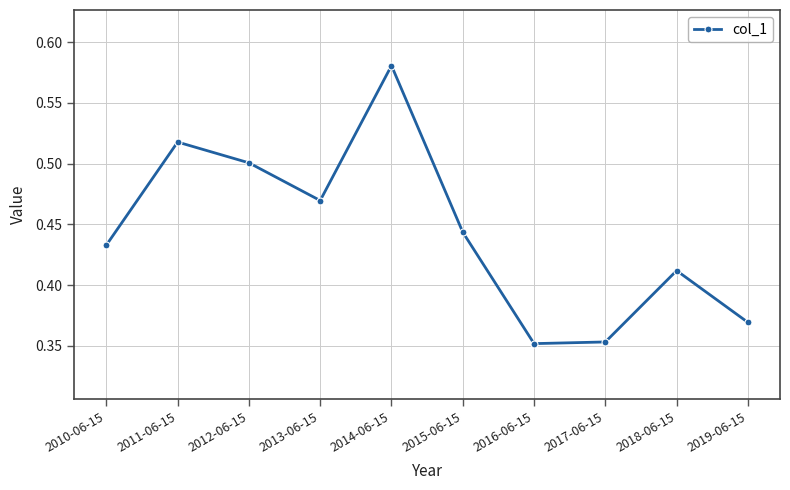

What position from the right is 2011-06-15?

9